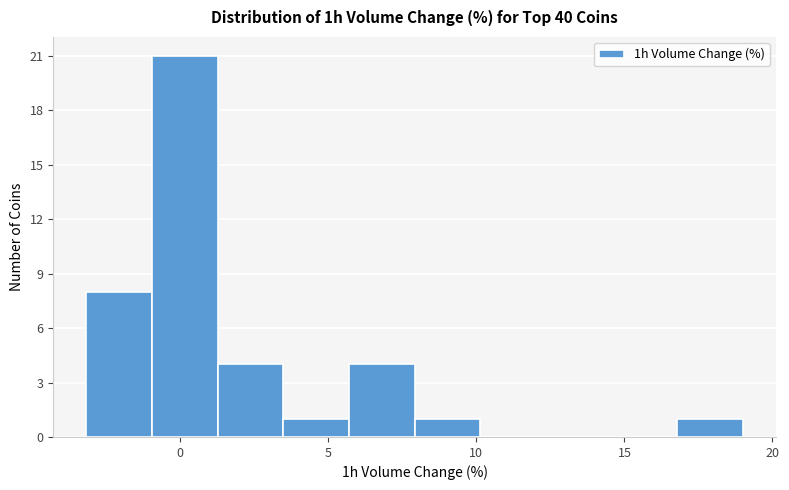

Reading left to right, transcribe this chart: for each bar, give the range it covers on the x-axis and its height. Neither the bar edges nor the heights are printed on the chart, so give them approximately, as read against the axes.

-3.0 to -1.0: 8
-1.0 to 1.5: 21
1.5 to 3.5: 4
3.5 to 5.5: 1
5.5 to 8.0: 4
8.0 to 10.0: 1
10.0 to 12.5: 0
12.5 to 14.5: 0
14.5 to 17.0: 0
17.0 to 19.0: 1